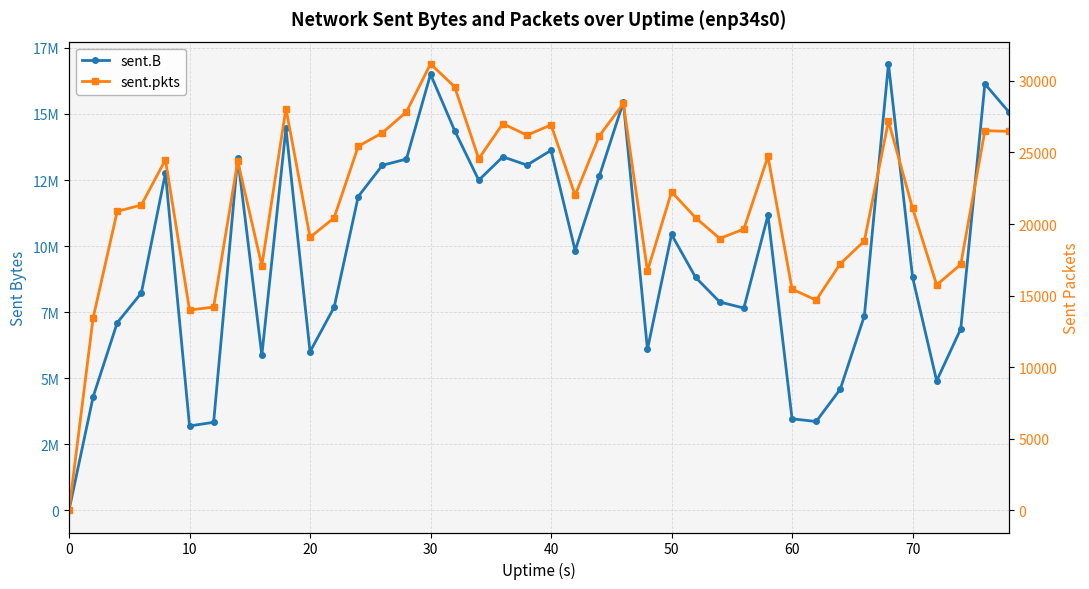

How many interior local peaks does the sent.B series have?

11